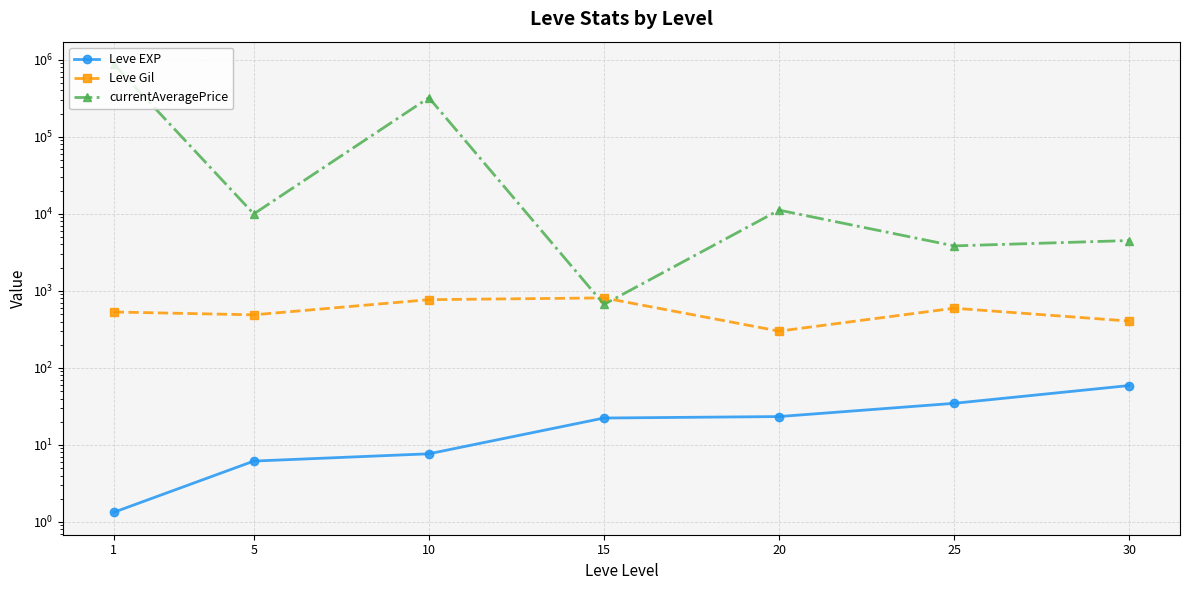

True or false: Leve EXP and Leve Gil intersect in this chart.

False